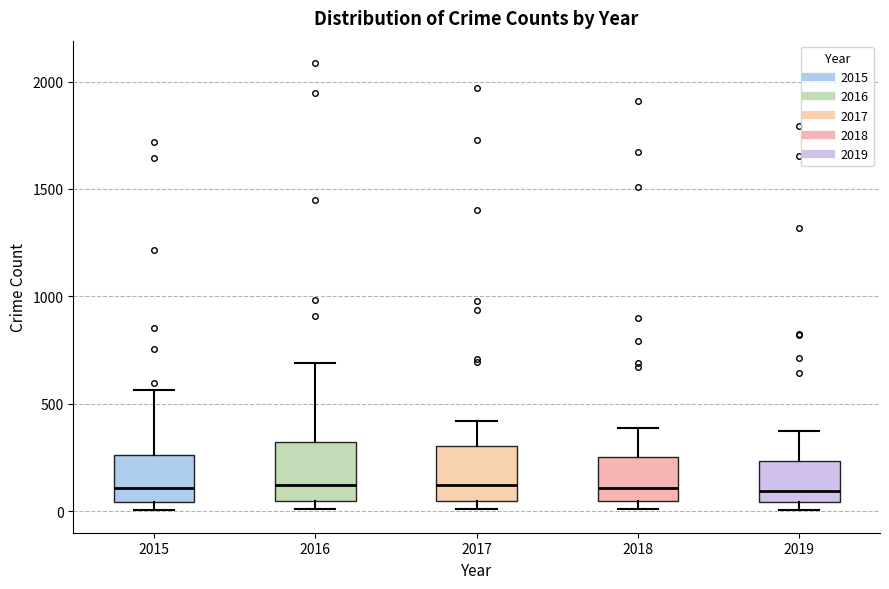

Where does the median line of the box at x = 2016 sit on the y-axis? The values are not printed on the chart, so give them approximately, as read against the axis.

150